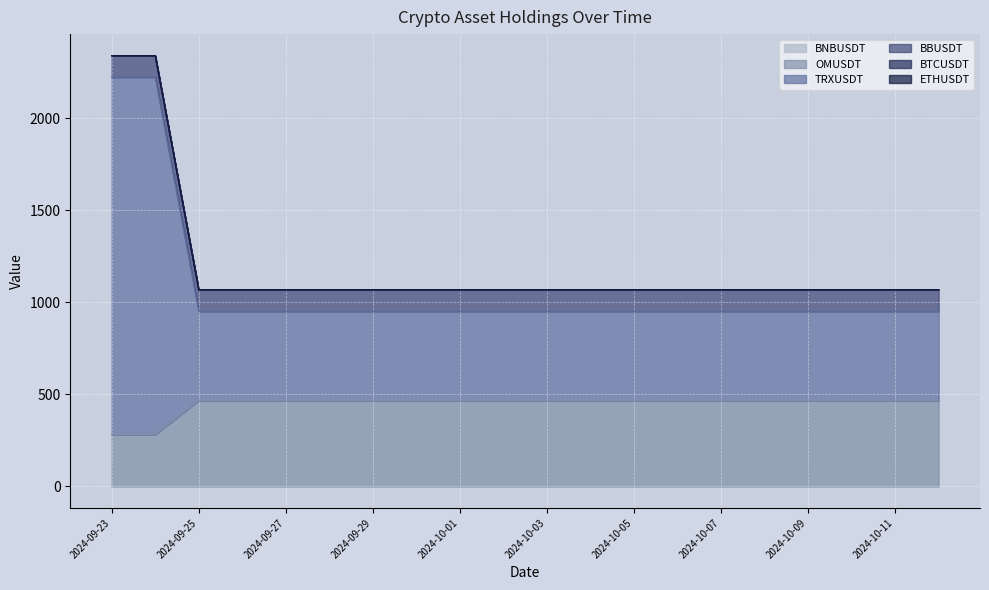

What position from the right is 2024-10-11?

2